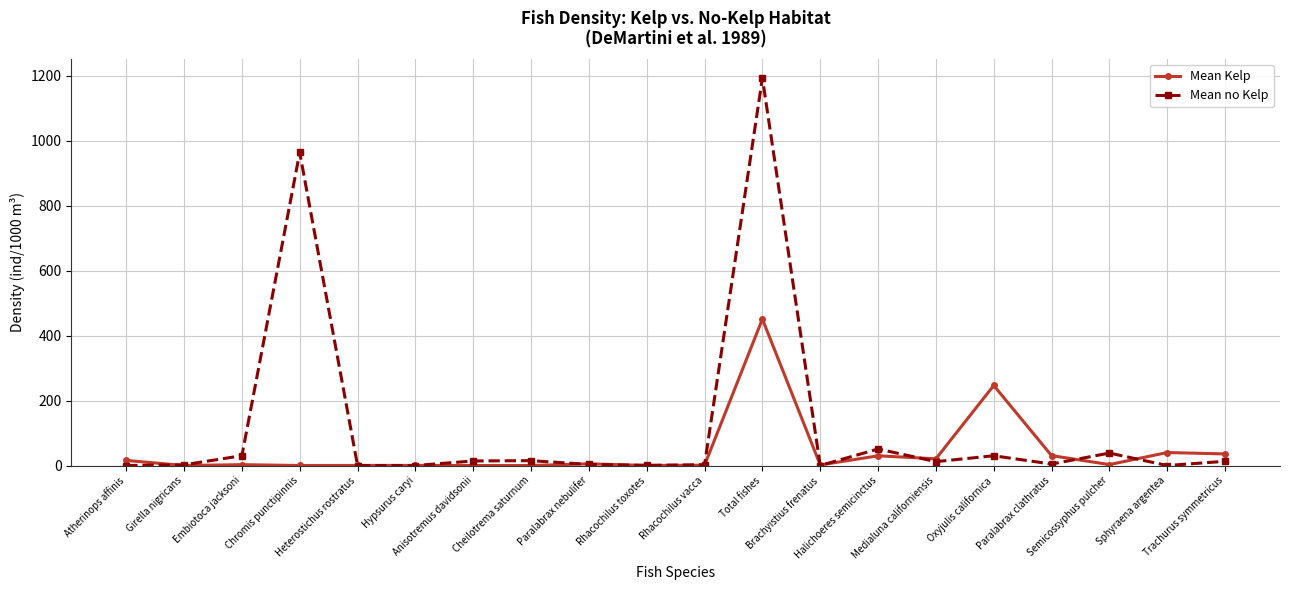

What is the value of the Mean Kelp point at the 20th from the left?

35.7